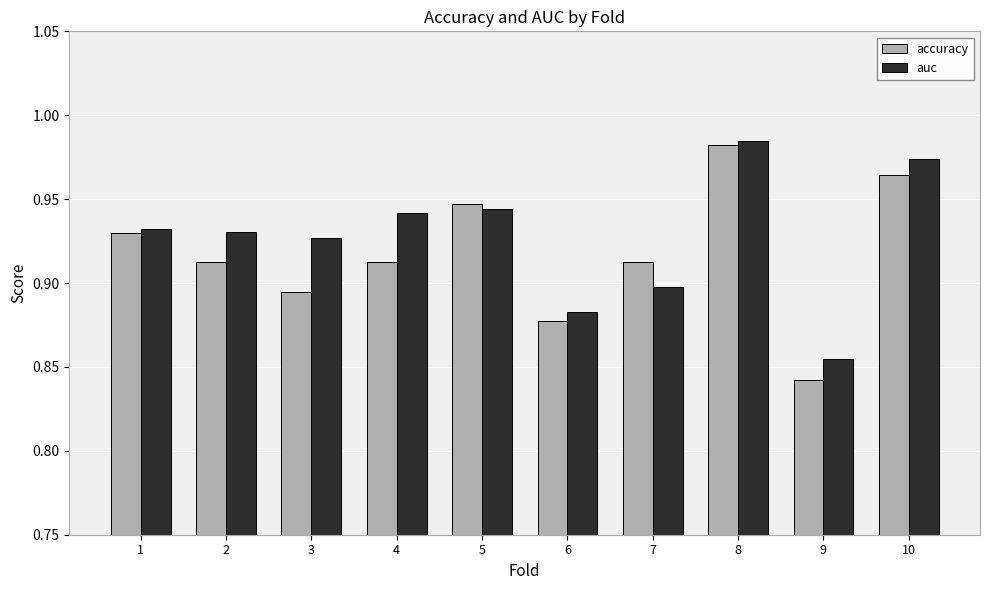

The auc series shows 0.4 at 5. True or false?

False